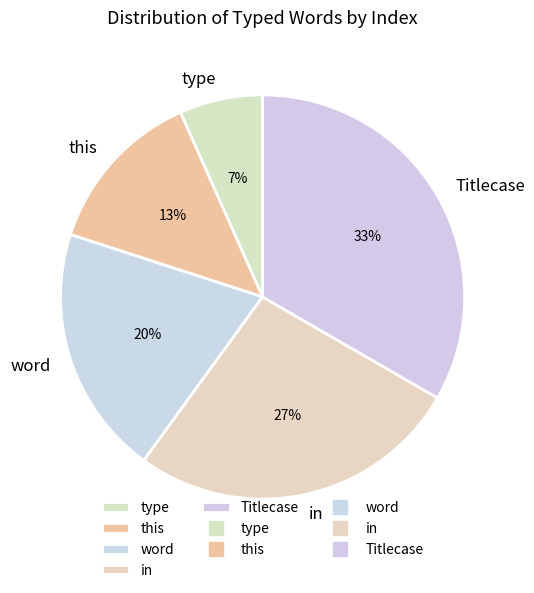

Which has a higher value, type or word?

word